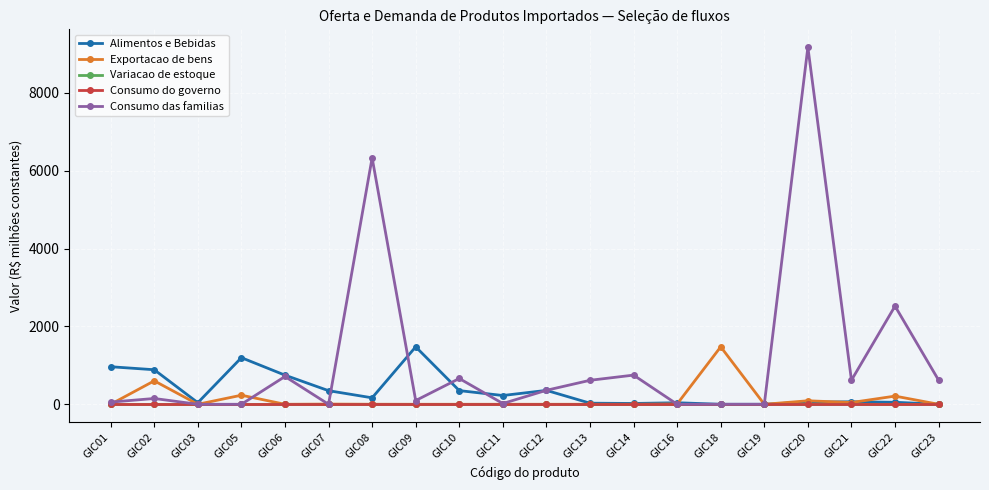

Does the chart display data point markers on the line(s)?

Yes